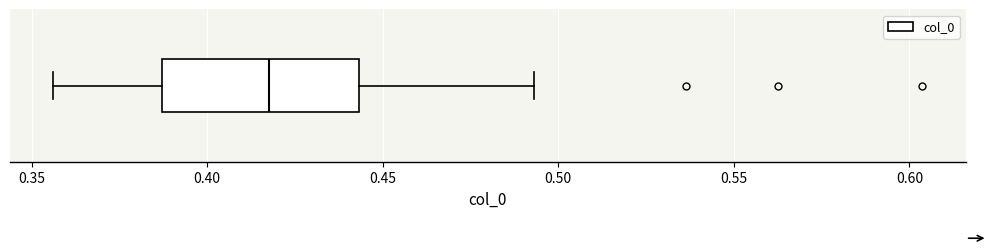

Where does the right whisker of the box end on the x-axis? The values are not printed on the chart, so give them approximately, as read against the axis.

0.495